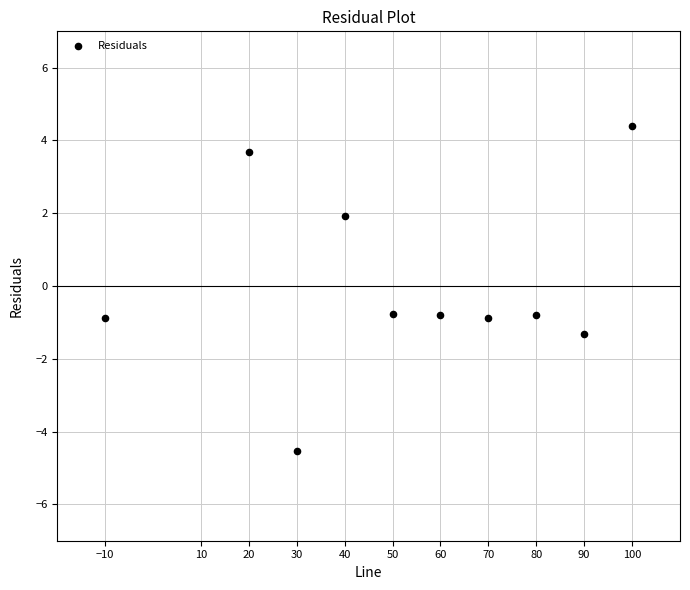

What is the range of X values (max minus min)?

110.0